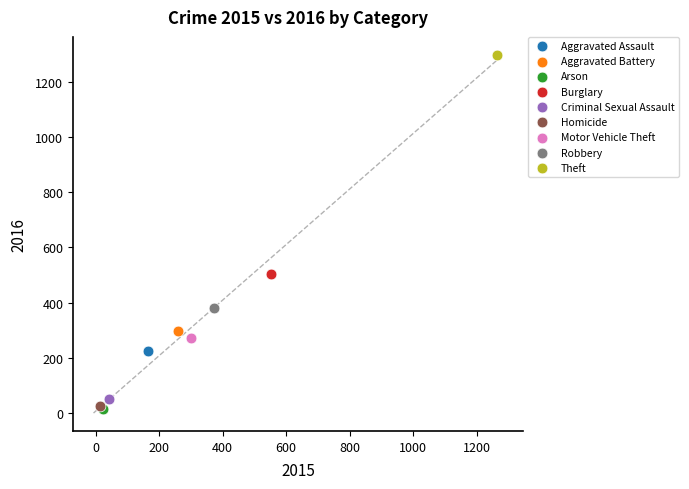

What are all the series names shown in the legend?

Aggravated Assault, Aggravated Battery, Arson, Burglary, Criminal Sexual Assault, Homicide, Motor Vehicle Theft, Robbery, Theft